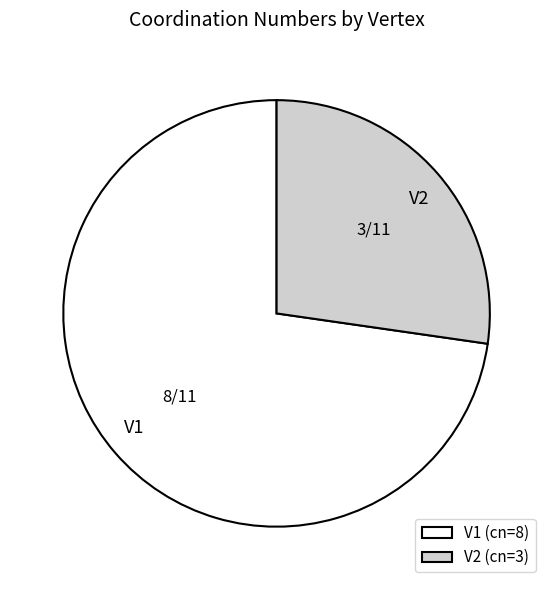

Combined, do V2 and V1 account for over 50%?

Yes